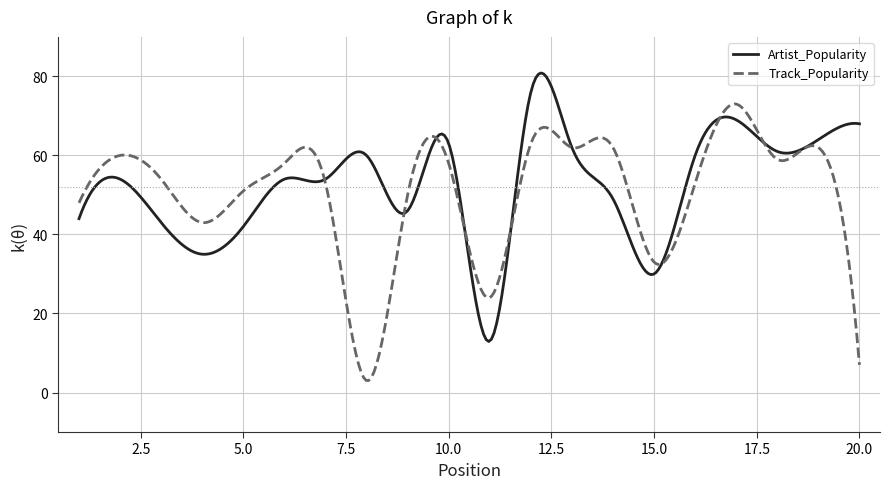

What is the maximum value shown in the chart?

80.9